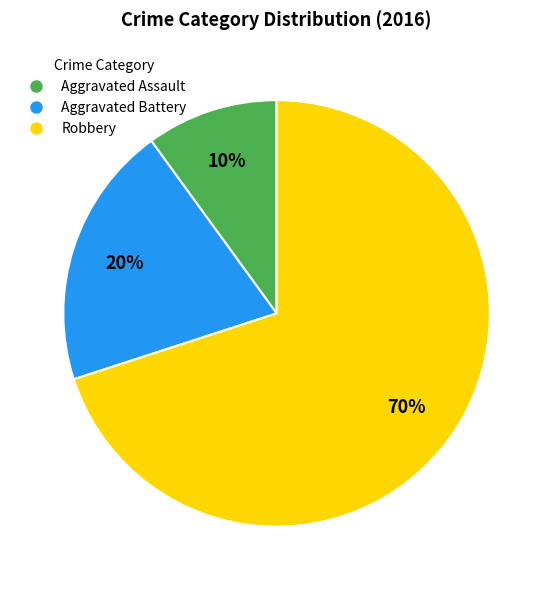

Is there a majority slice in this chart?

Yes